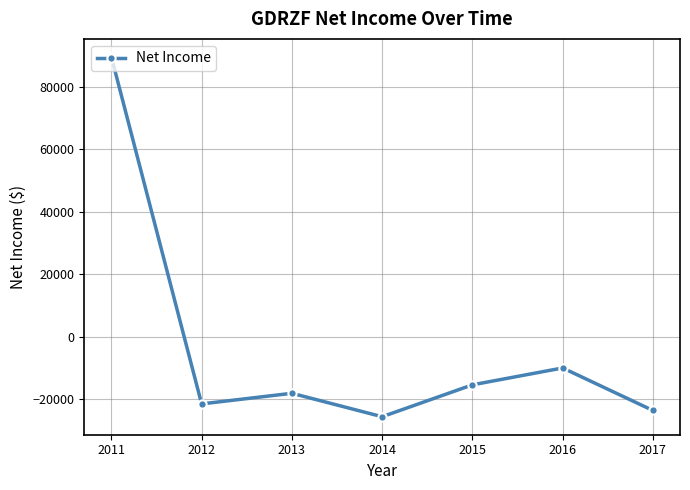

Which category has the lowest value across all series?

2014